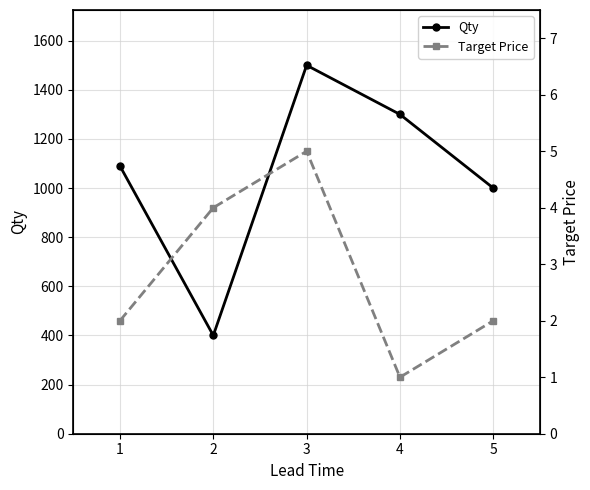

Is it true that Qty equals 620 at 2?

False